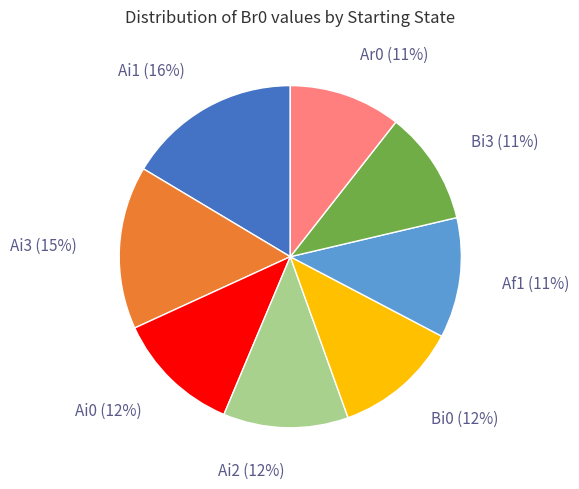

To the nearest percent, what is the combined percentage of Ai2 and Ai1?

28%